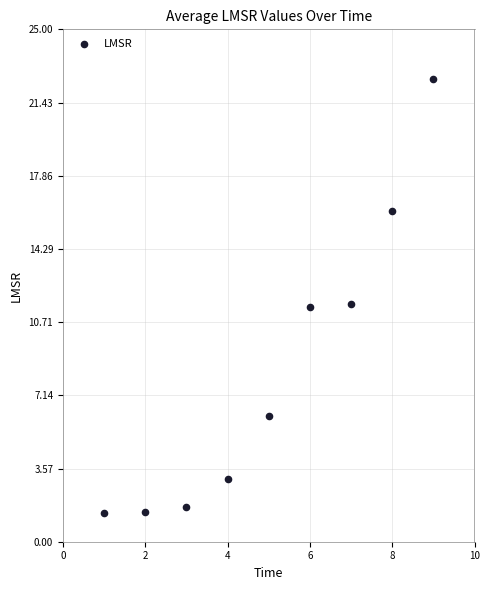

What is the range of Y values (max minus min)?

21.2